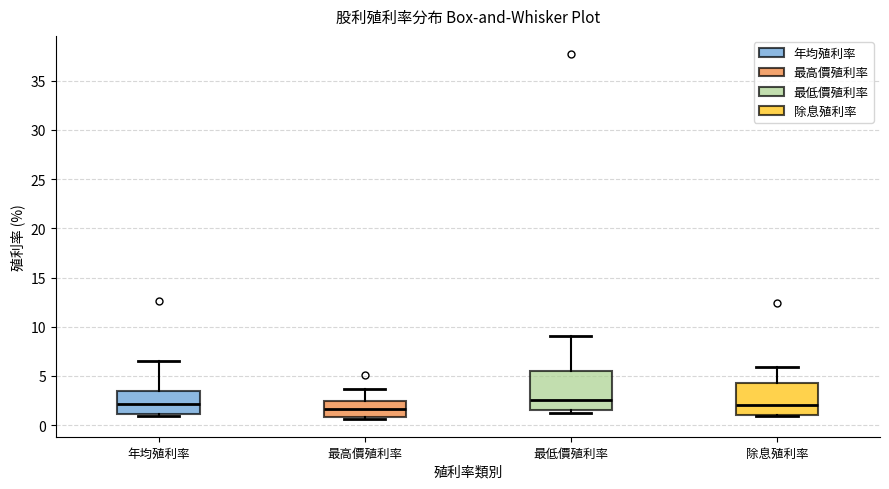

Comparing the boxes themselves (not the whiskers), which one is the tallest?

最低價殖利率